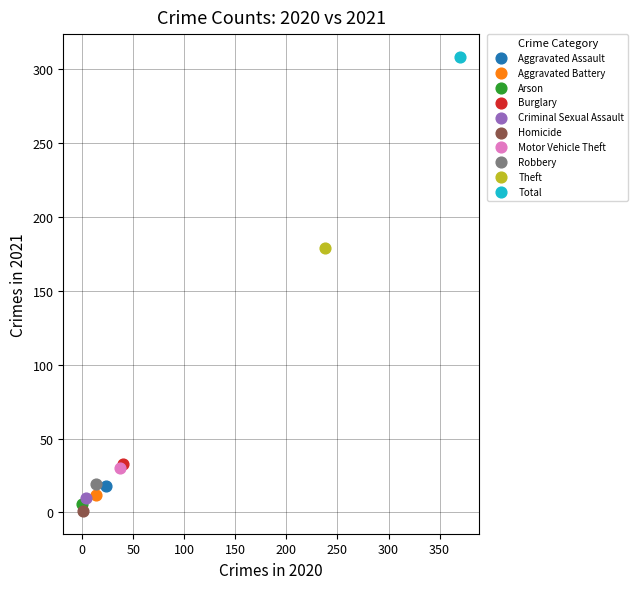

What are all the series names shown in the legend?

Aggravated Assault, Aggravated Battery, Arson, Burglary, Criminal Sexual Assault, Homicide, Motor Vehicle Theft, Robbery, Theft, Total